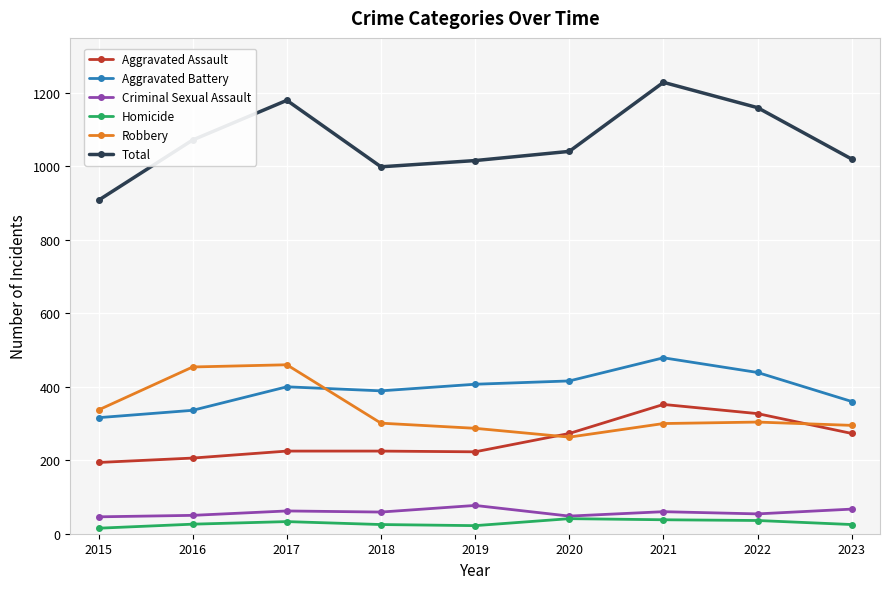

Between 2015 and 2017, which series saw the biggest shift?

Total